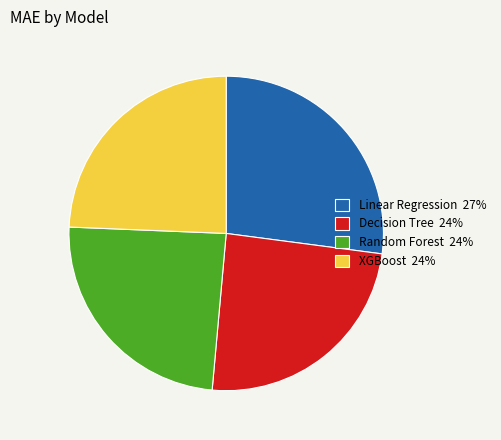

True or false: Random Forest 24% accounts for 16% of the total.

False